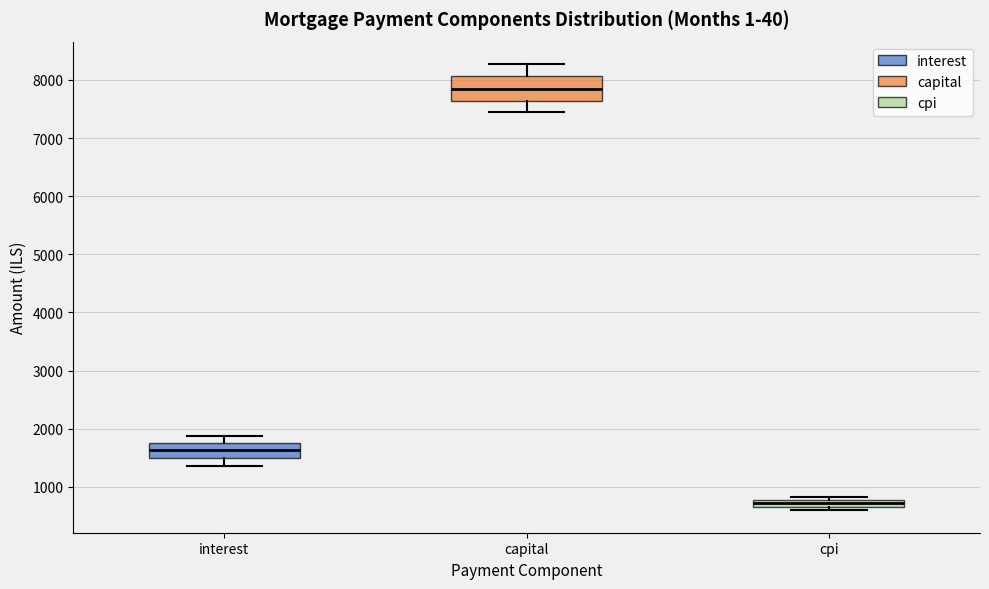

Which box has the lowest median line?

cpi